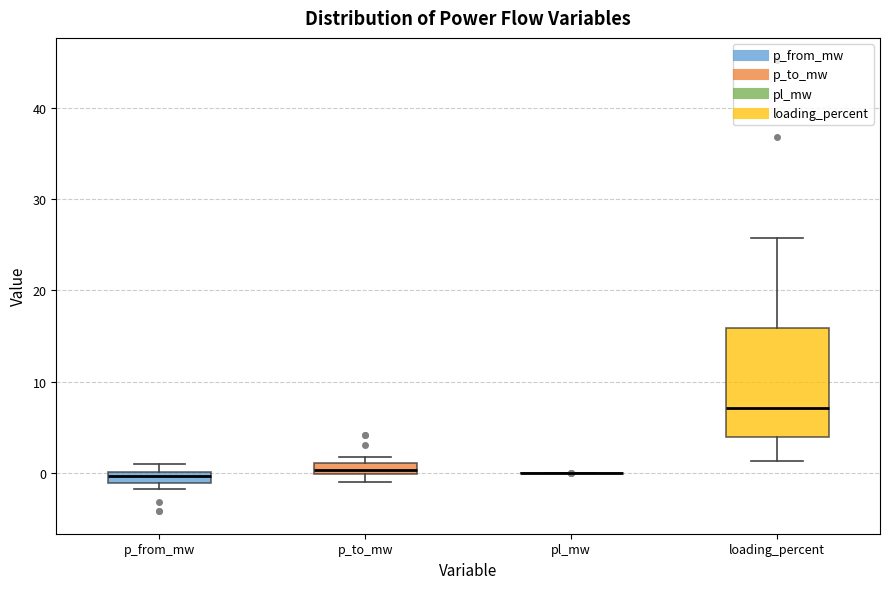

Which box is the tallest, from its lower edge to its upper edge?

loading_percent